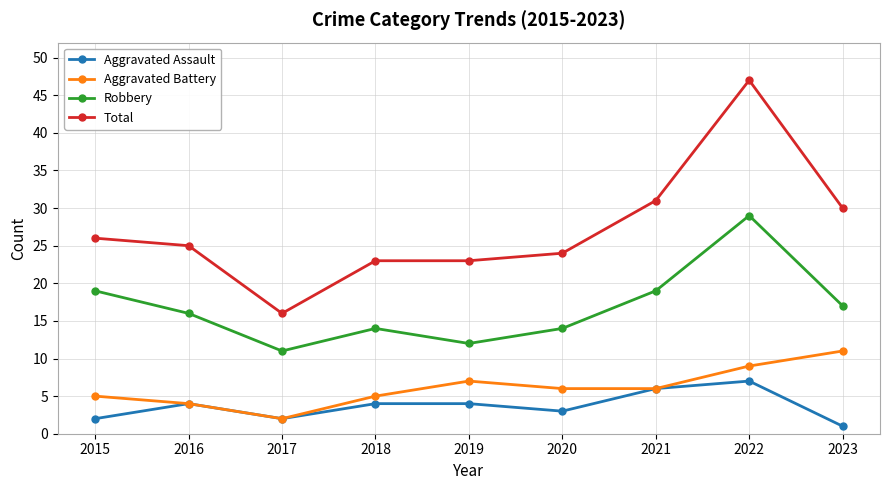

Which series has the largest total across all categories?

Total